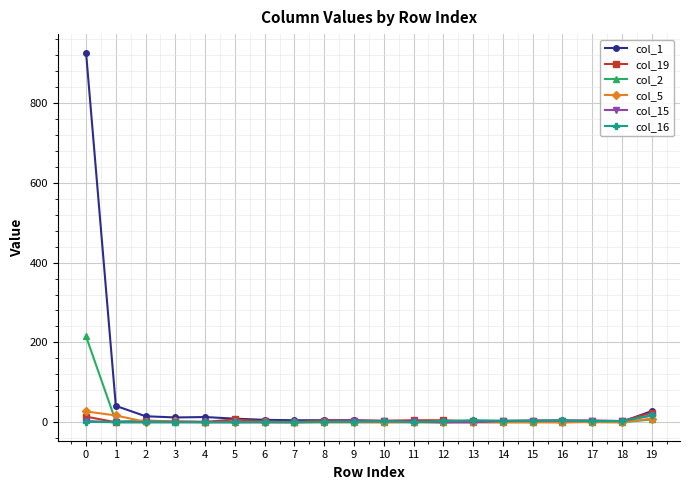

What is the greatest value displayed?

926